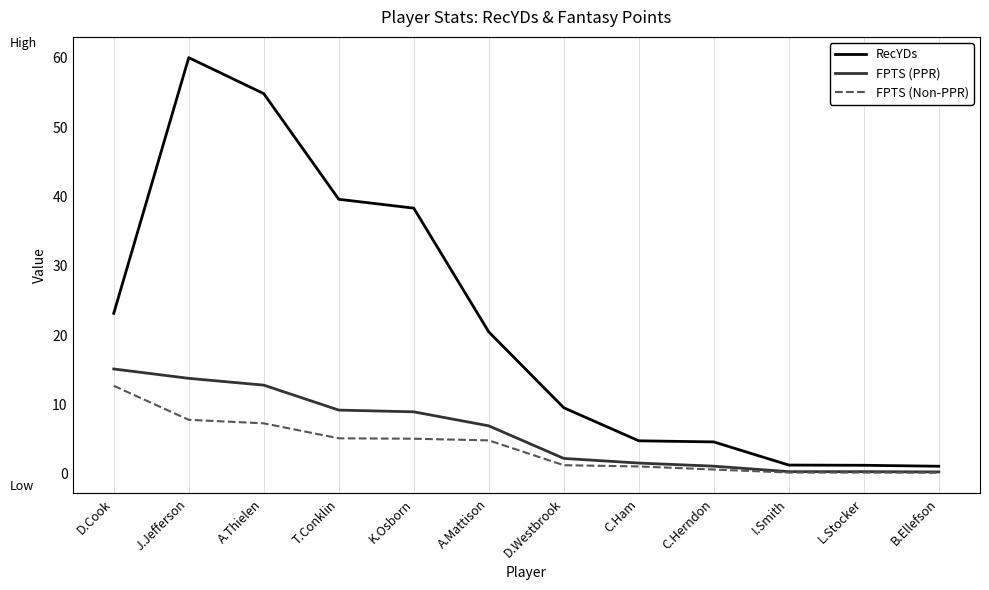

The value of FPTS (Non-PPR) at L.Stocker is 0.2. True or false?

True